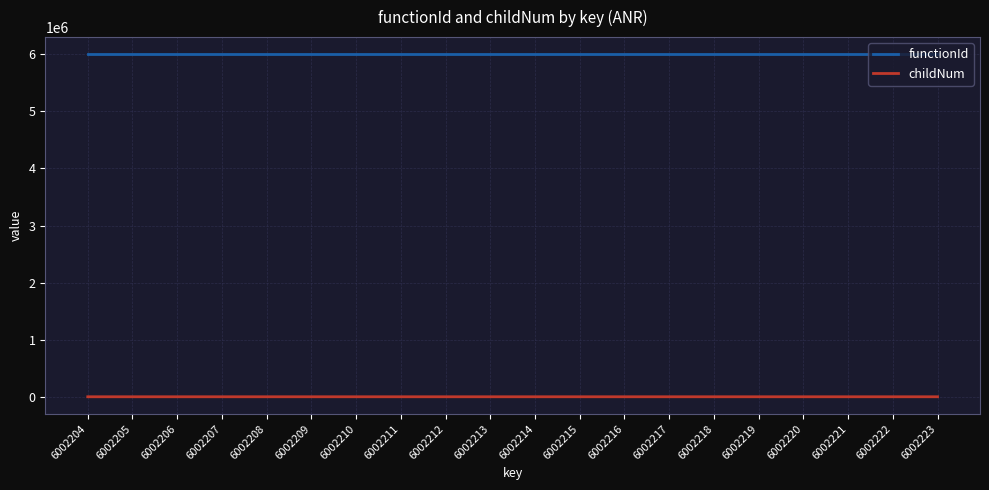

How many childNum values are between 0 and 1?

18